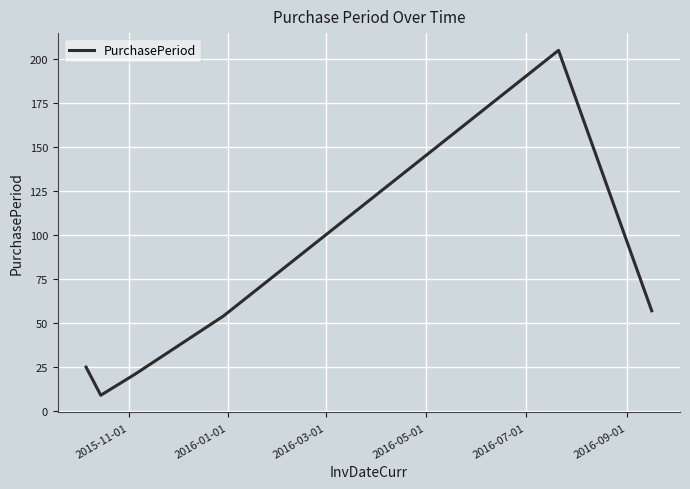

How many lines are shown in the chart?

1